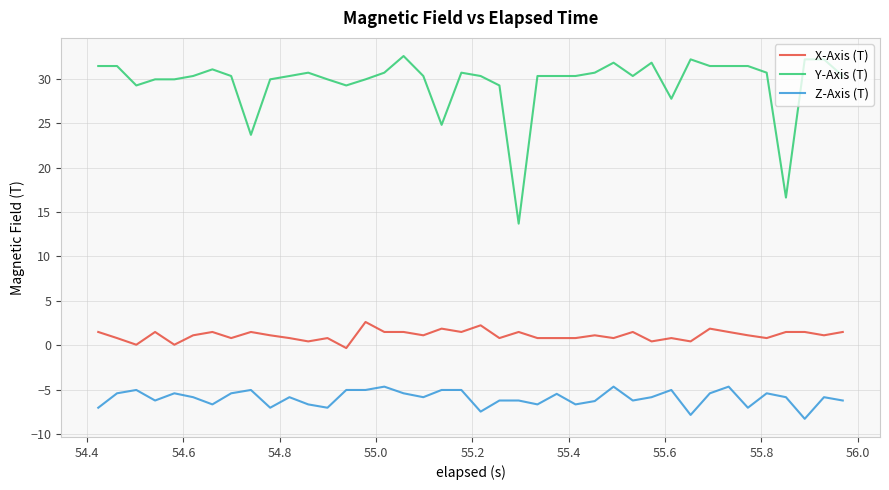

What is the difference between the maximum and minimum values in the Z-Axis (T) series?

3.6